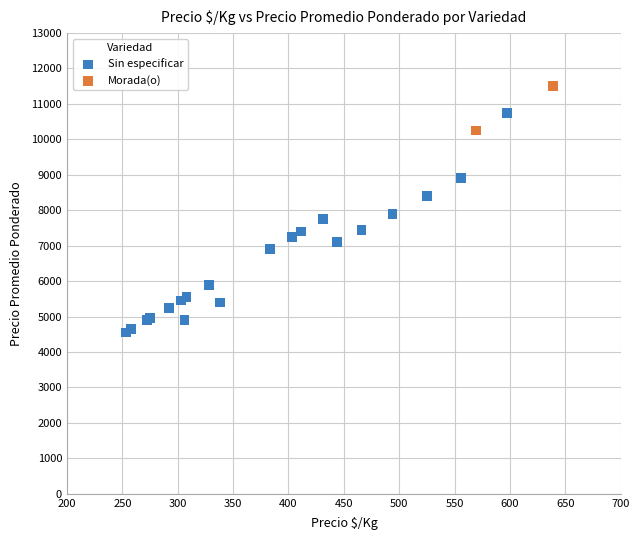

What are all the series names shown in the legend?

Sin especificar, Morada(o)